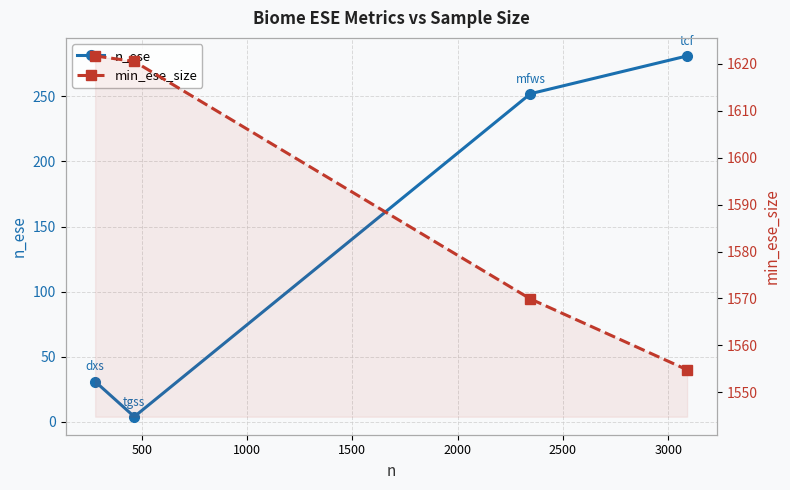

How many data points in n_ese are less than 252?

2